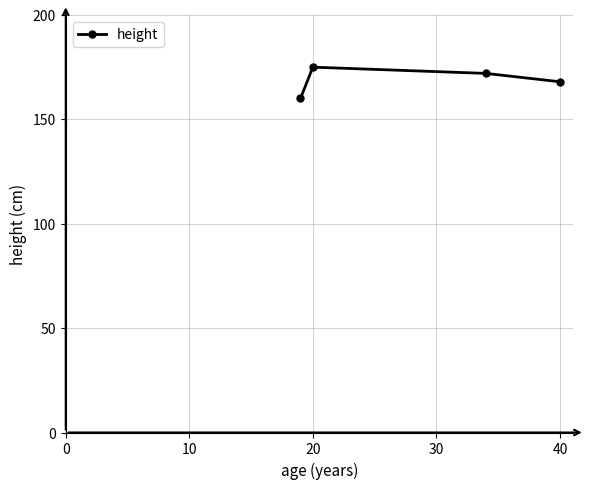

Reading left to right, what are all the values shown in this chart?

160	175	172	168